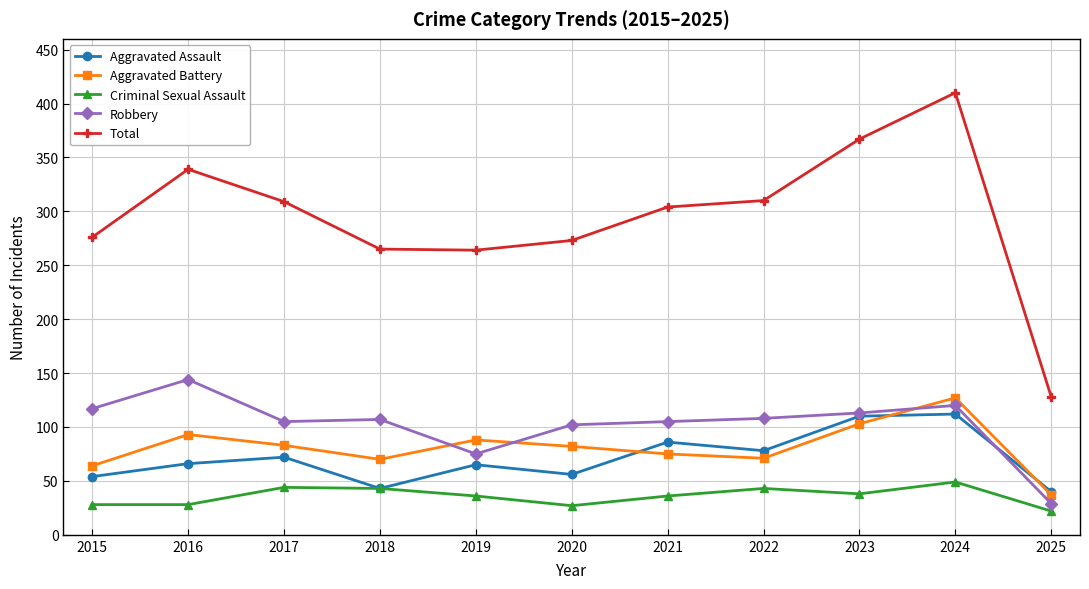

True or false: Aggravated Battery and Total intersect in this chart.

False